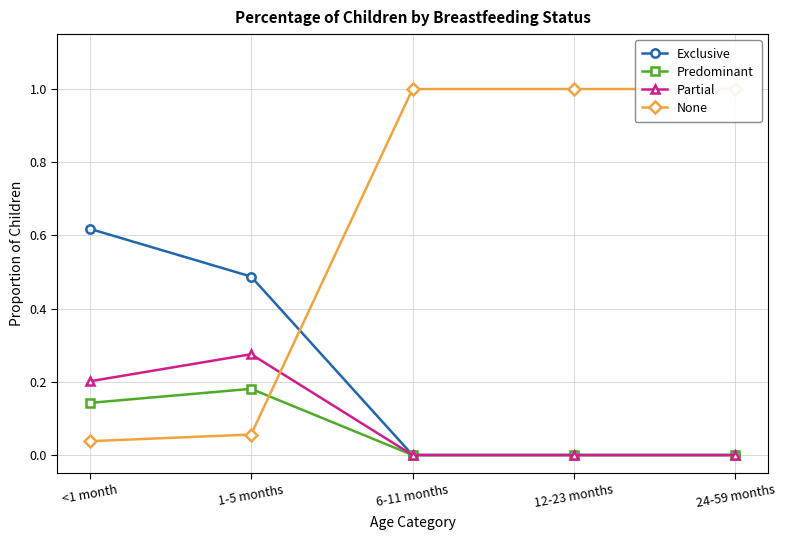

After their last crossing, which series has the higher values: Predominant or None?

None